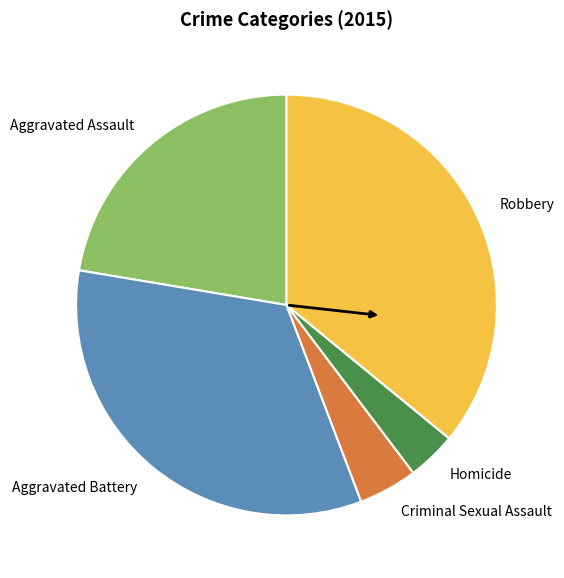

Which category has the smallest portion of the pie?

Homicide